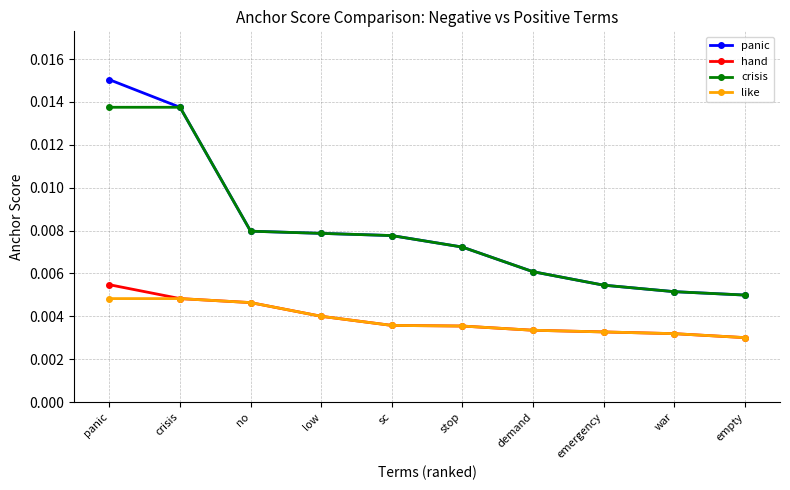

Count the panic values in the range 0 to 1.

10